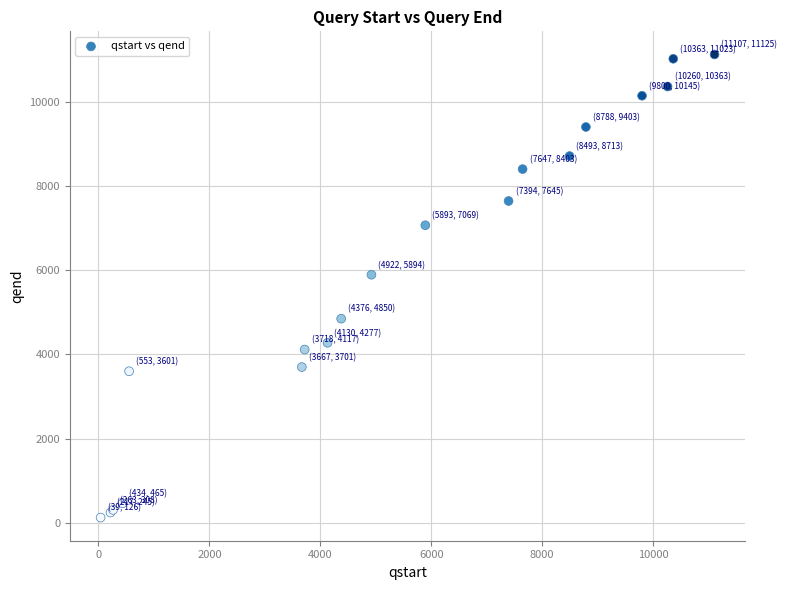

What Y value in the scatter plot is closest to 5625?

5894